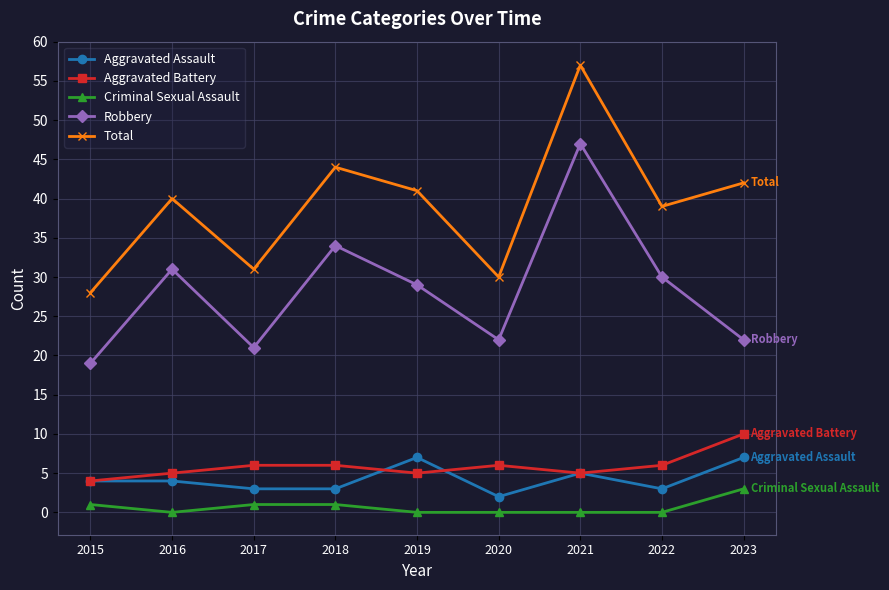

How many interior local valleys does the Total series have?

3